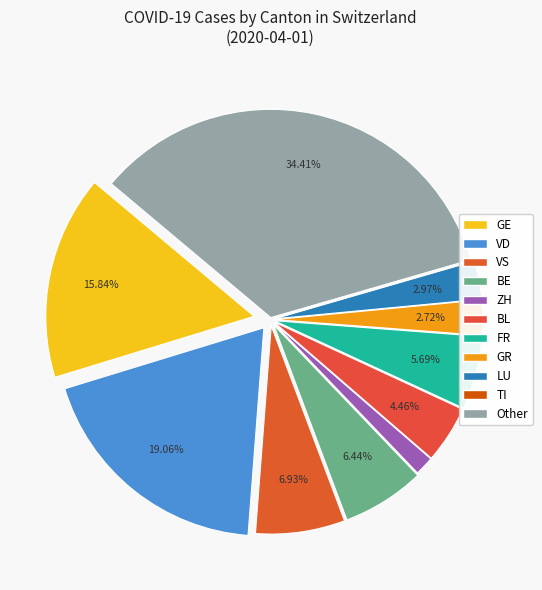

Rank the categories by value from lowest to highest.

TI, ZH, GR, LU, BL, FR, BE, VS, GE, VD, Other